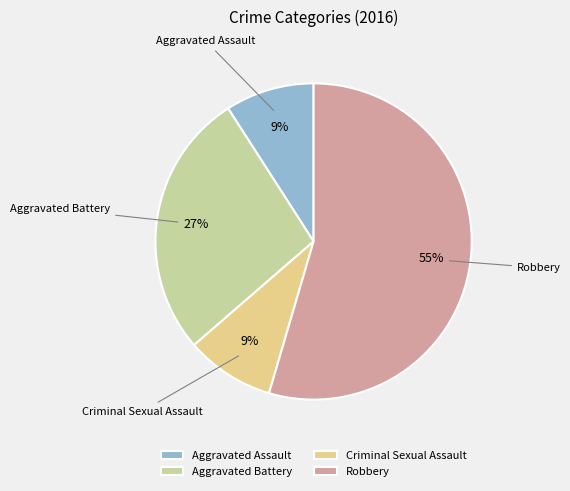

How many slices are in this pie chart?

4